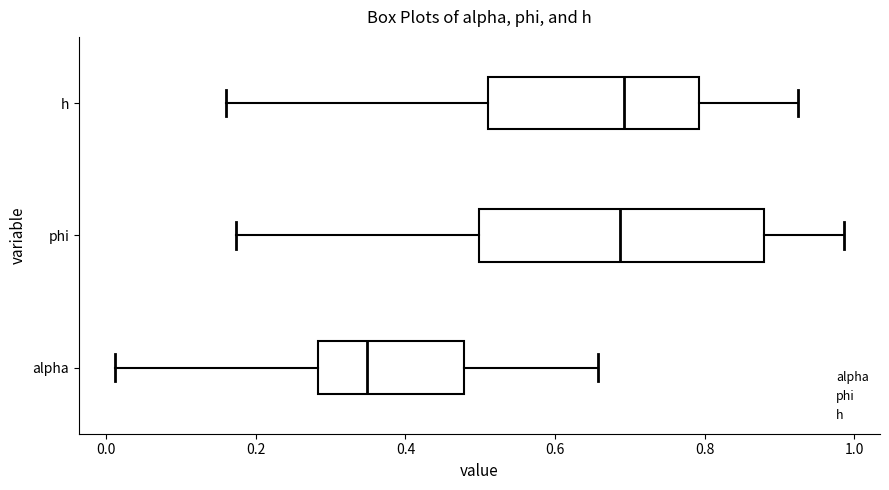

Comparing the boxes themselves (not the whiskers), which one is the widest?

phi